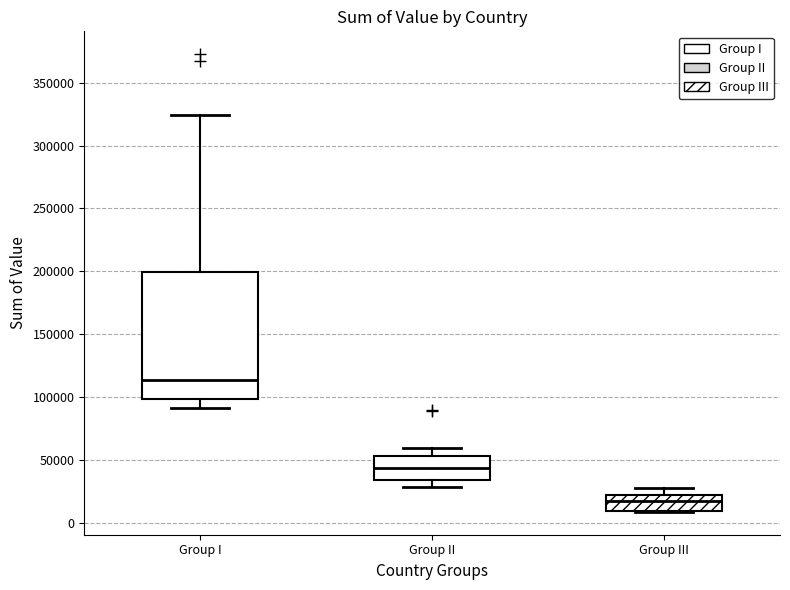

Which box has the lowest median line?

Group III